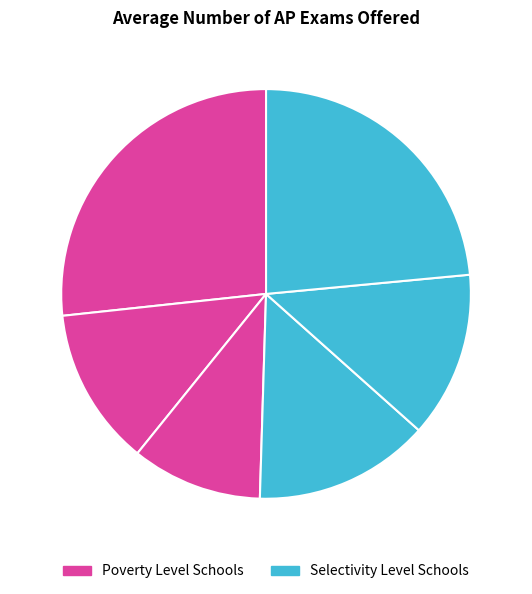

Rank the categories by value from highest to lowest.

Schools with a Low Poverty Level, Schools with a High Selectivity Level, Schools with a Low Selectivity Level, Schools with a Medium Selectivity Level, Schools with a Medium Poverty Level, Schools with a High Poverty Level